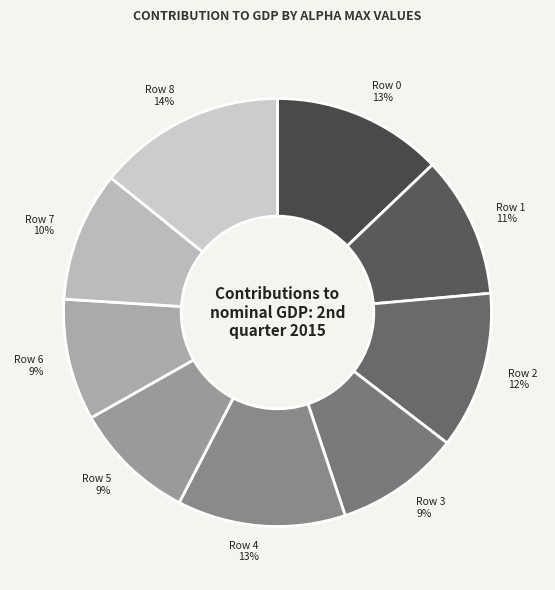

Does any single category account for the majority?

No